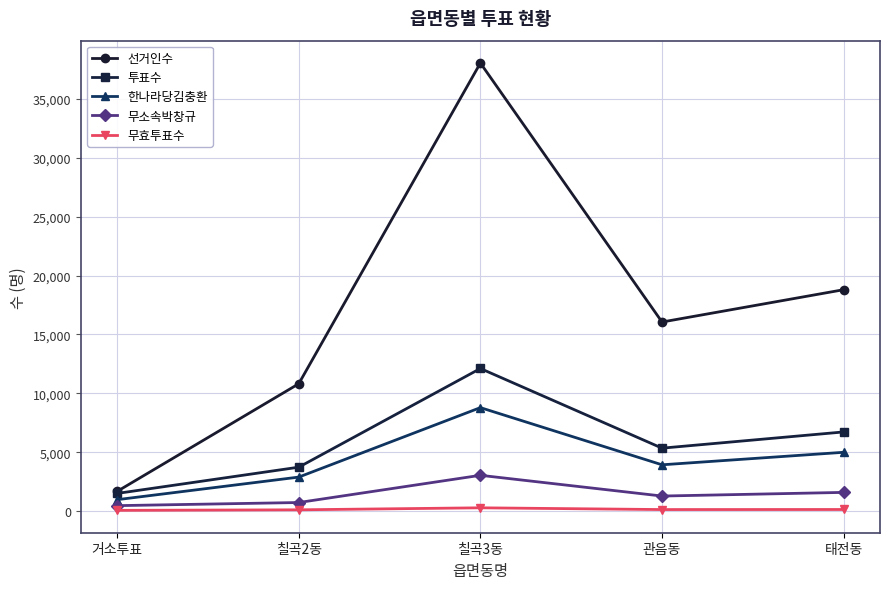

Between 칠곡2동 and 칠곡3동, which series saw the biggest shift?

선거인수